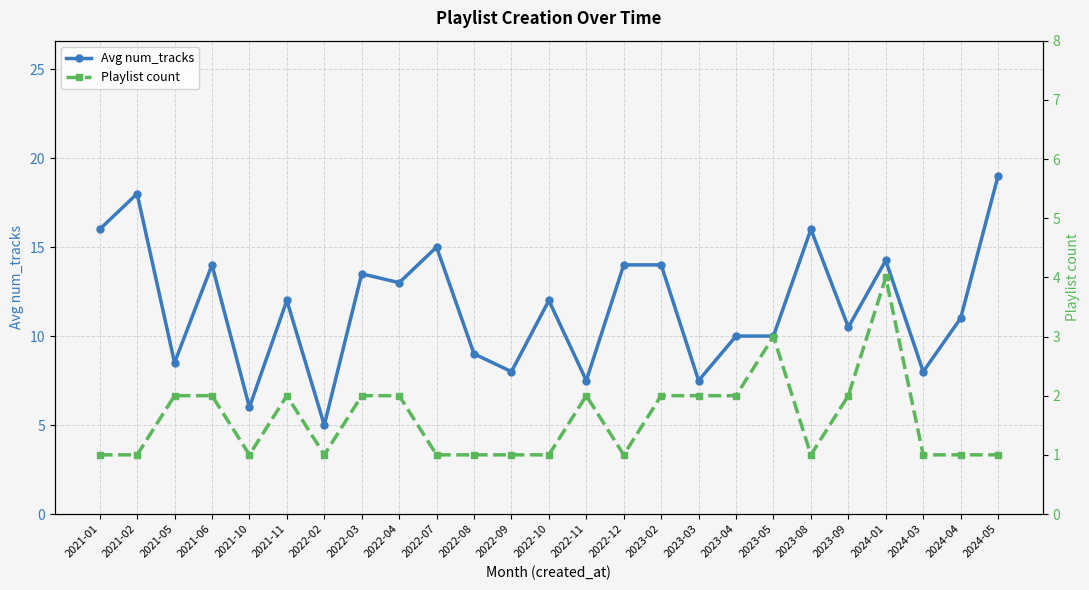

At which category does Playlist count reach its first local peak?

2021-11